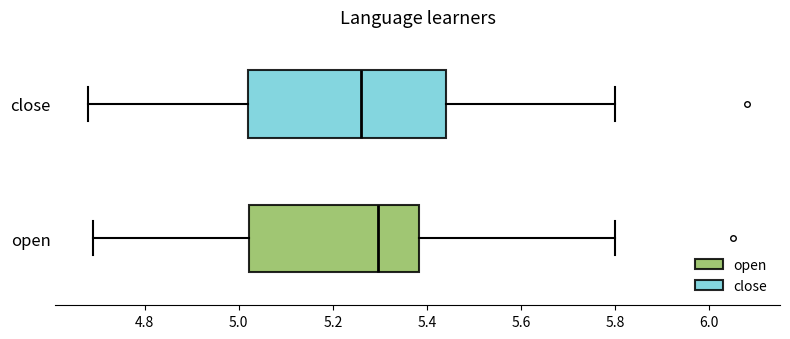

Where does the median line of the box for open sit on the x-axis? The values are not printed on the chart, so give them approximately, as read against the axis.

5.30